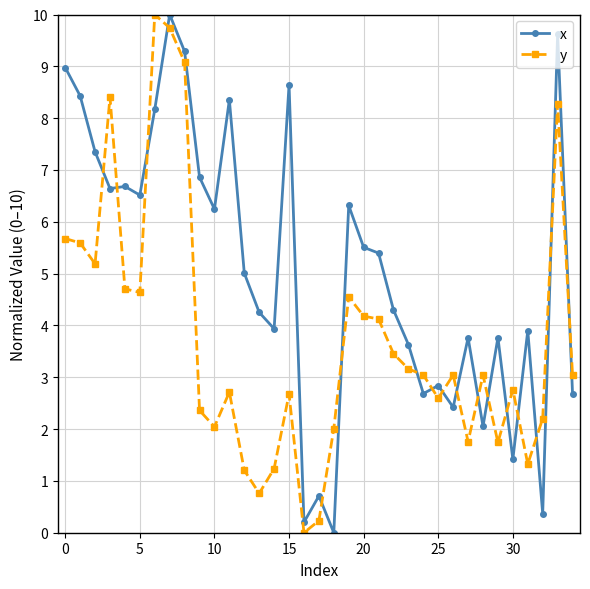

What is the value of the x point at the 30th from the left?

3.8